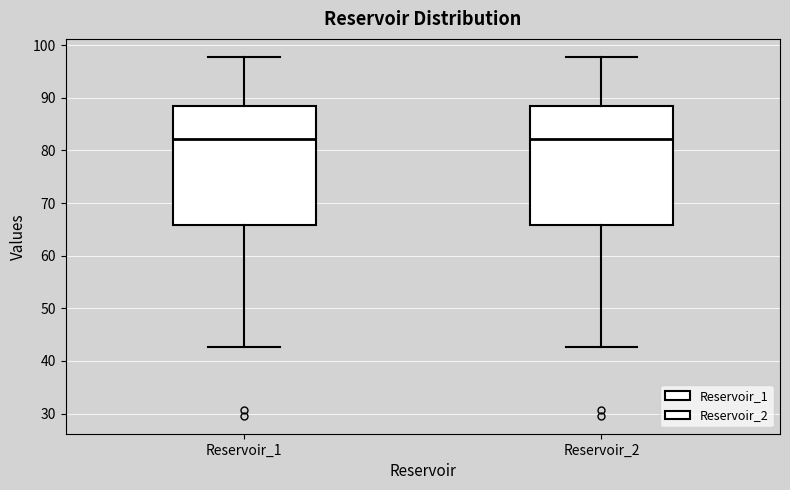

Where is the lower edge of the box for Reservoir_2 on the y-axis? The values are not printed on the chart, so give them approximately, as read against the axis.

66